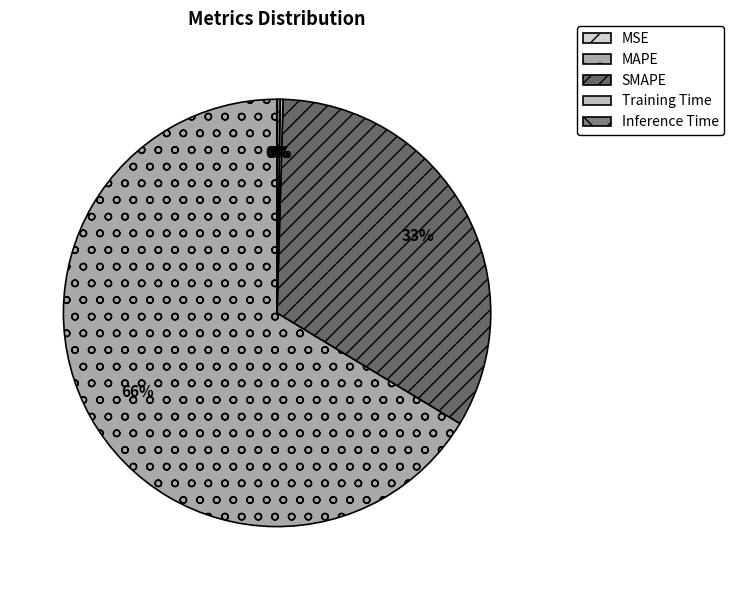

To the nearest percent, what percentage of the pie is SMAPE?

33%